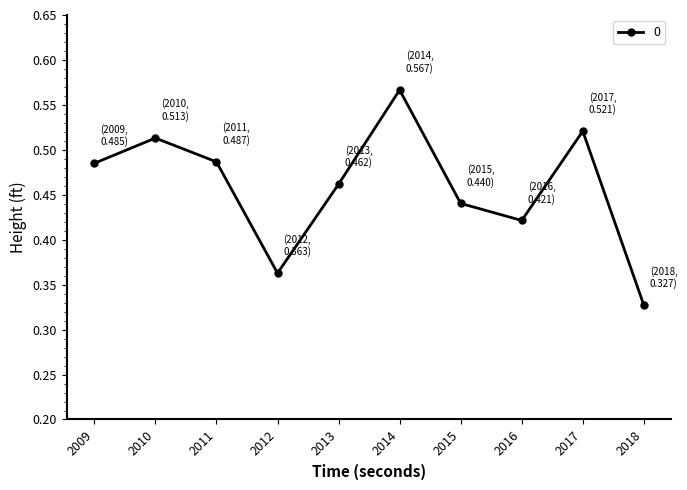

What is the change in value from 2012 to 2015?

+0.1